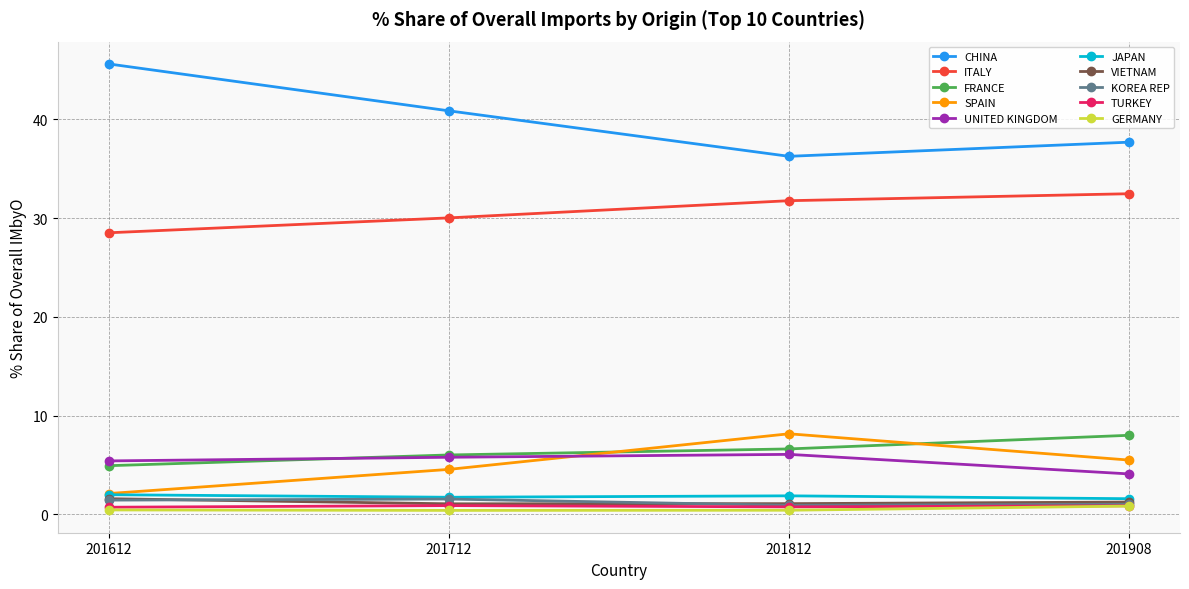

True or false: UNITED KINGDOM has more than 0 interior local peaks.

True